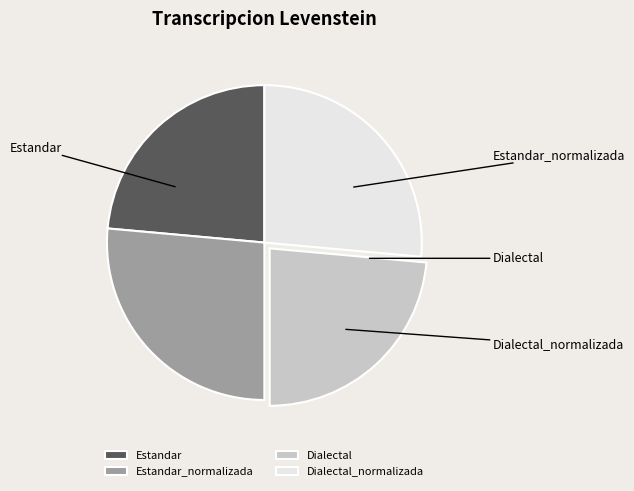

Is Dialectal_normalizada the majority of the pie?

No